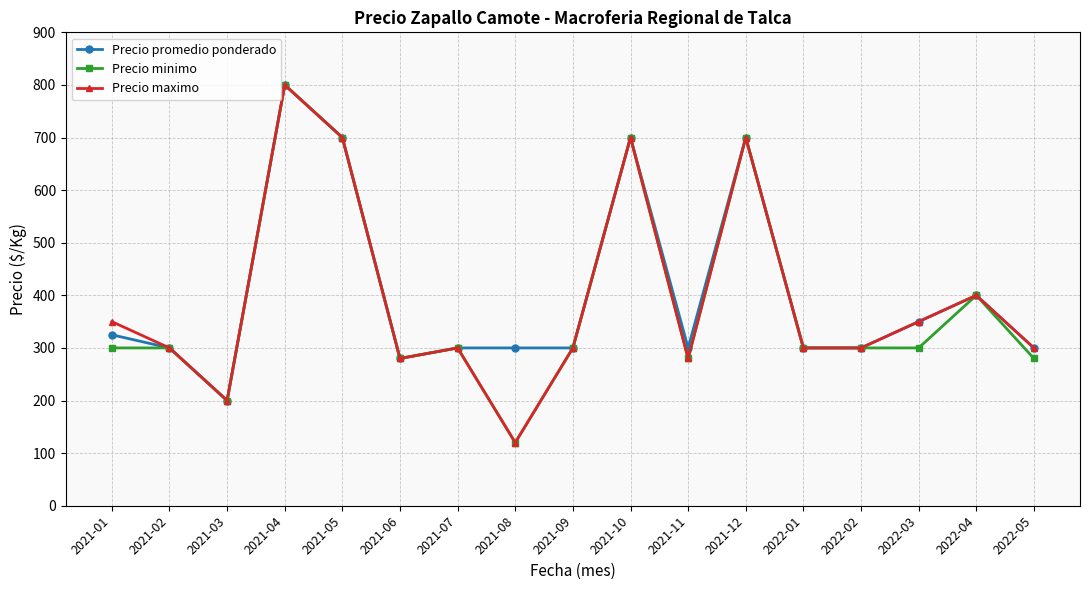

At which category is the sum across all series the highest?

2021-04